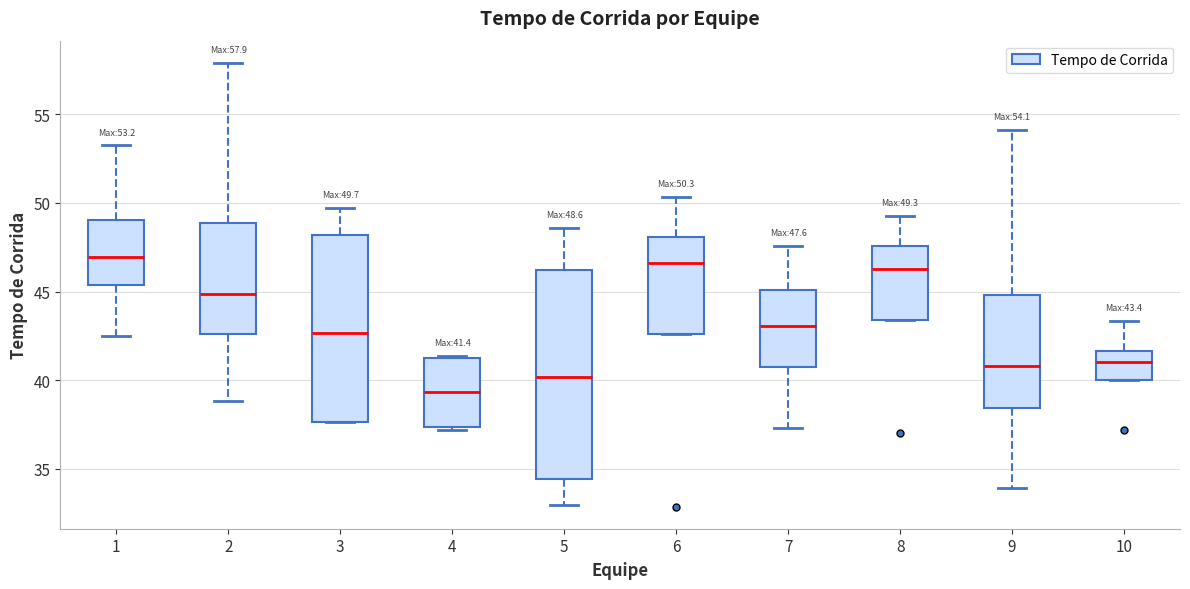

Which box is the tallest, from its lower edge to its upper edge?

5